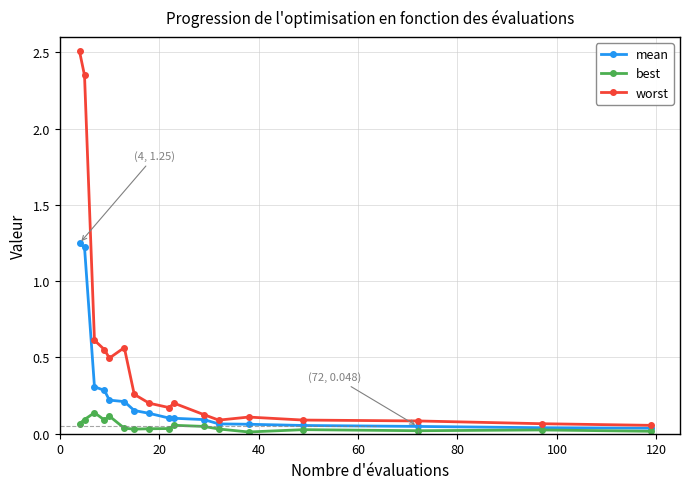

What is the maximum value shown in the chart?

2.5